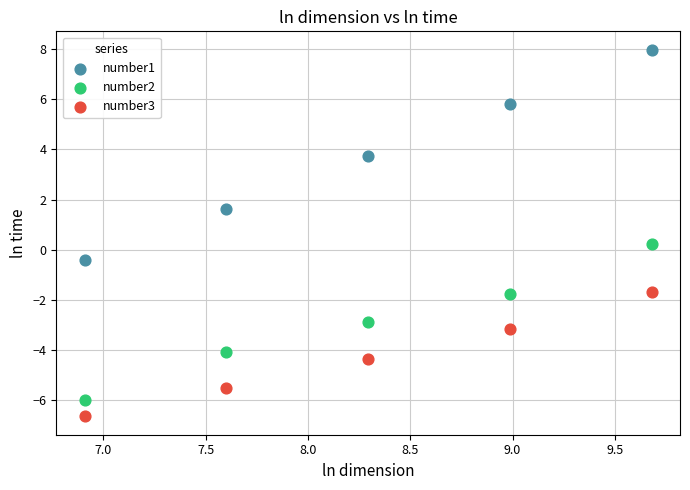

Which series reaches the minimum Y coordinate?

number3